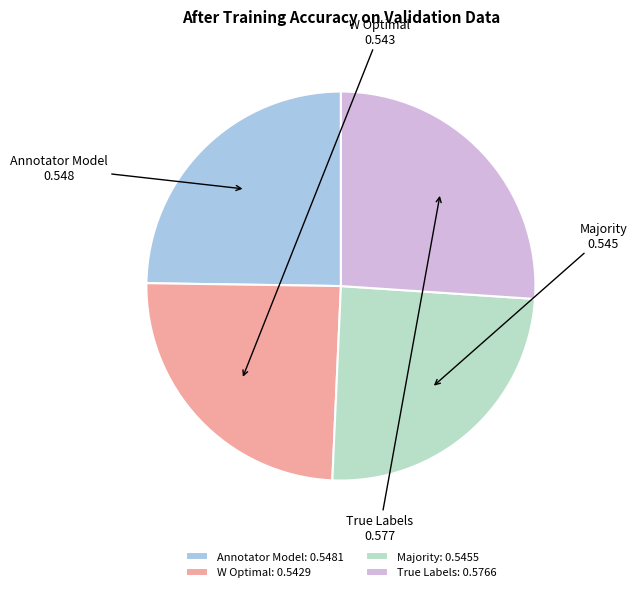

How many slices are in this pie chart?

4